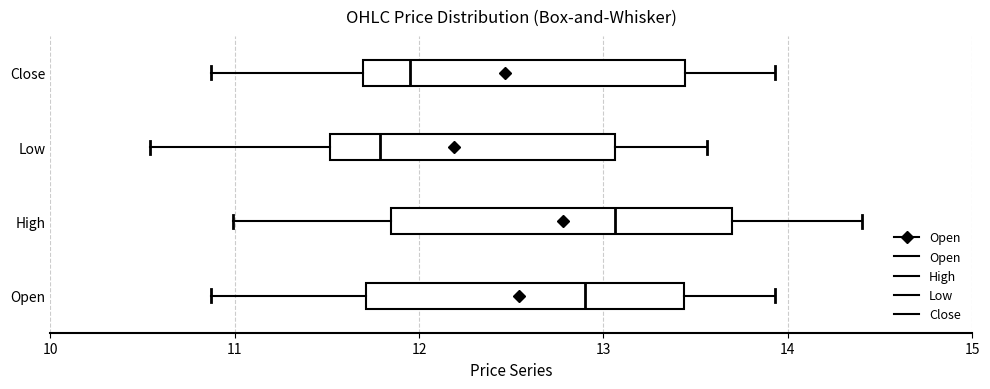

Reading bottom to top, read every box against the x-axis: the position of its median line, the range the box covers, and the ends of its whiskers. The values are not printed on the chart, so give them approximately, as read against the axis.

Open: median 12.9, box 11.7 to 13.4, whiskers 10.9 to 13.9
High: median 13.1, box 11.9 to 13.7, whiskers 11.0 to 14.4
Low: median 11.8, box 11.5 to 13.1, whiskers 10.5 to 13.6
Close: median 12.0, box 11.7 to 13.4, whiskers 10.9 to 13.9